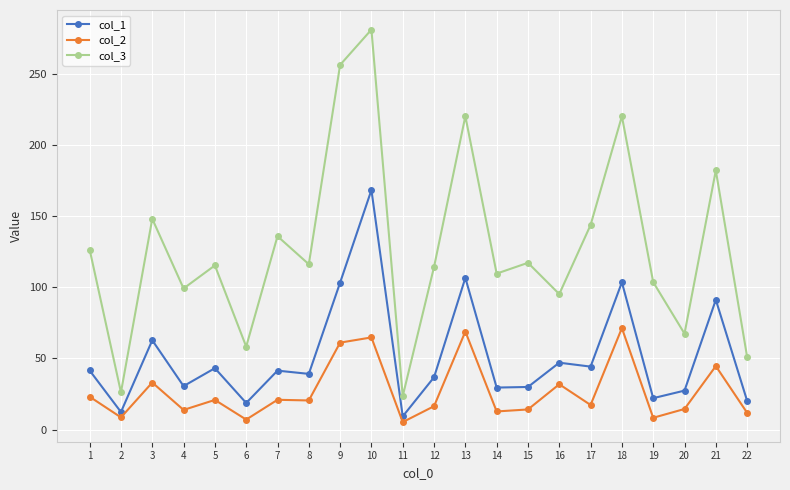

What is the greatest value displayed?

281.3